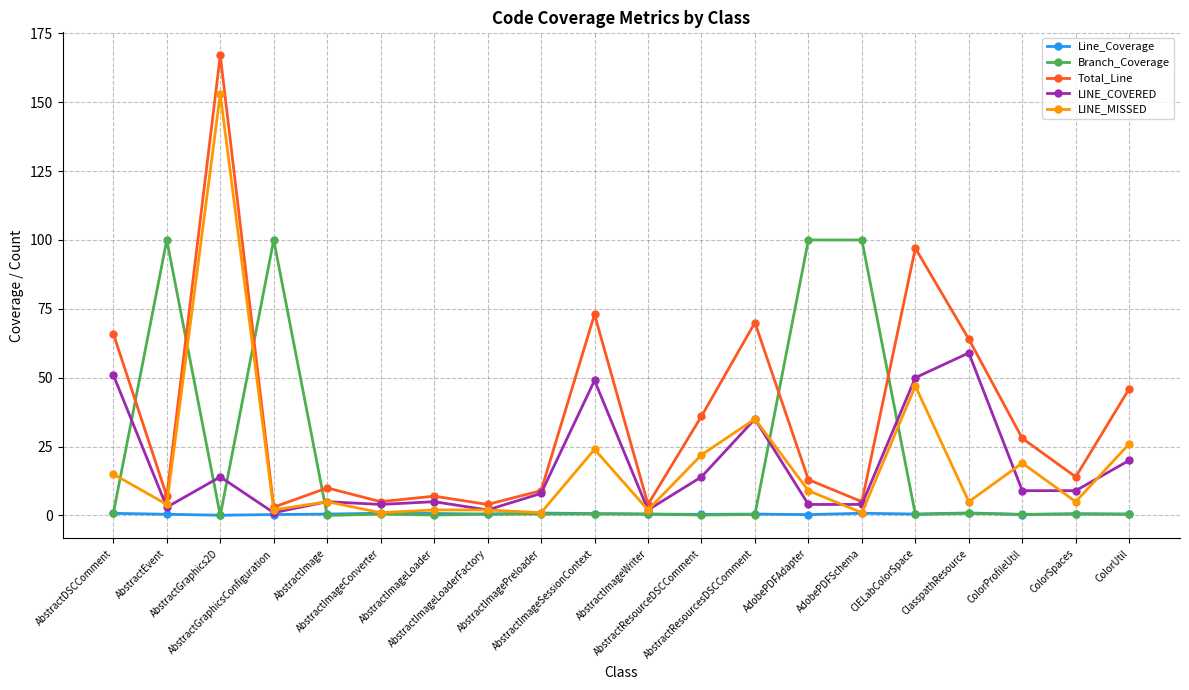

Where is the first local minimum for Total_Line?

AbstractEvent